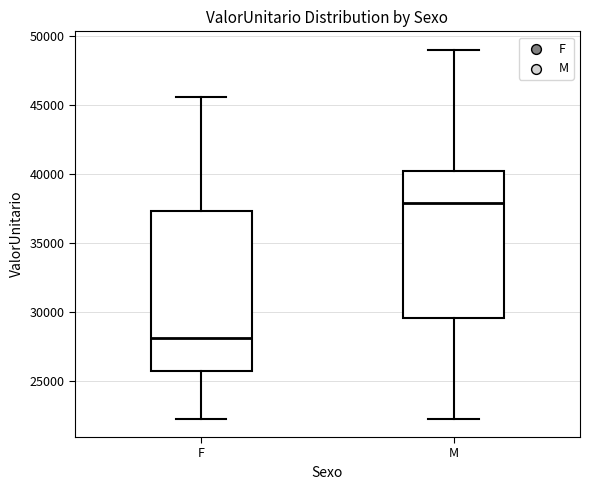

Reading left to right, transcribe this box plot: for each box, give where its median line is, the range the box spans, and where its two whiskers end, as read against the y-axis. The values are not printed on the chart, so give them approximately, as read against the axis.

F: median 28000, box 25500 to 37500, whiskers 22000 to 45500
M: median 38000, box 29500 to 40500, whiskers 22000 to 49000